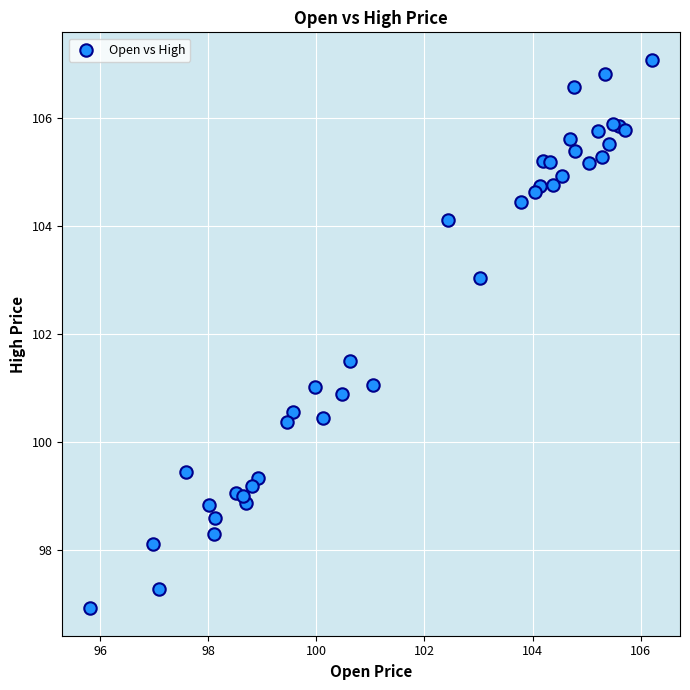

What Y value in the scatter plot is closest to 102?

101.5